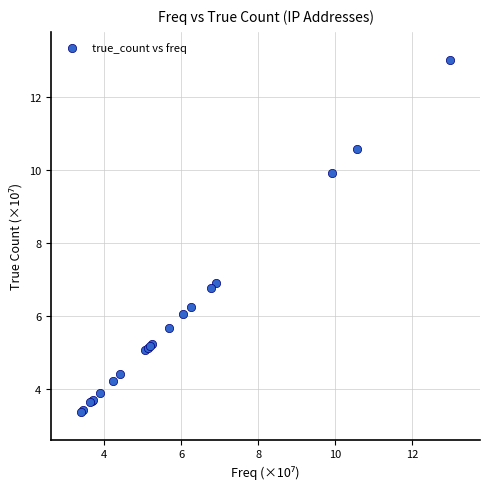

What Y value in the scatter plot is closest to 8?

6.9